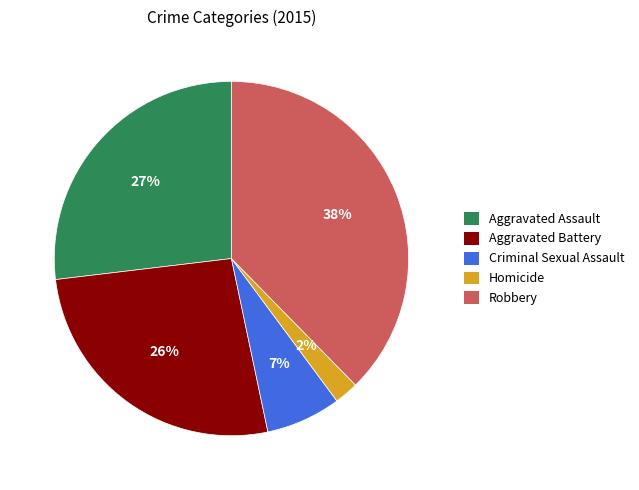

To the nearest percent, what is the average slice percentage?

20%